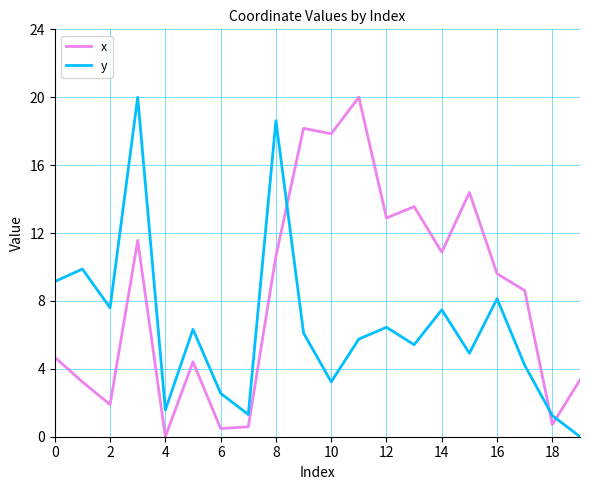

How many distinct data groups are displayed?

2